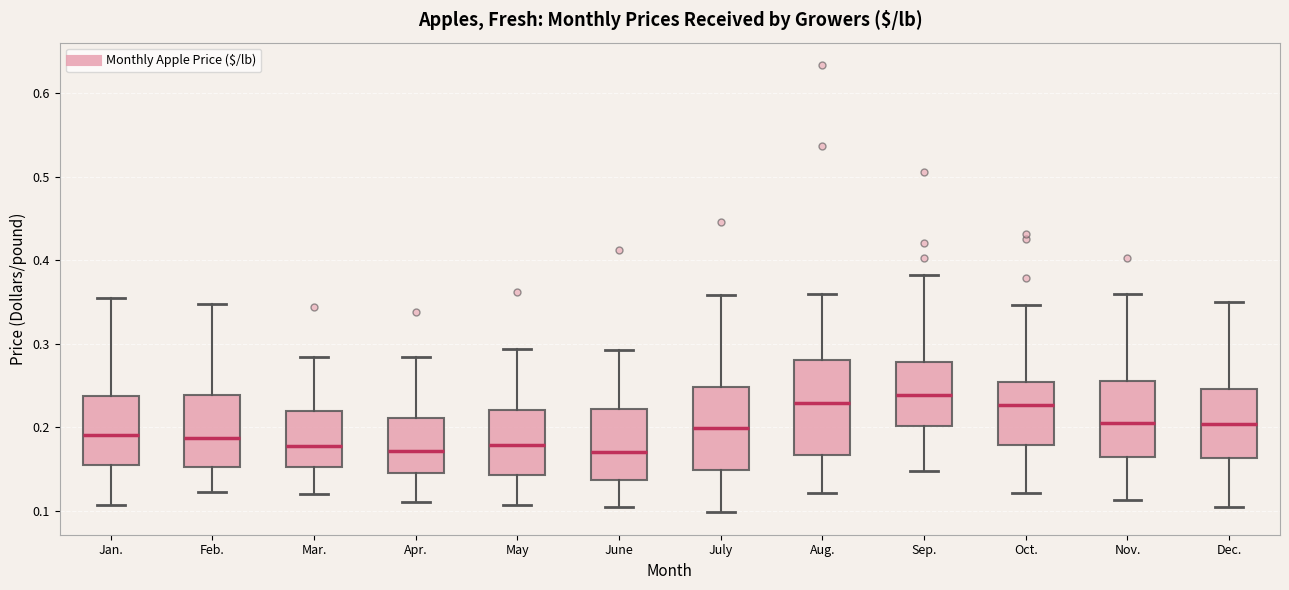

Where is the lower edge of the box for Jan. on the y-axis? The values are not printed on the chart, so give them approximately, as read against the axis.

0.15